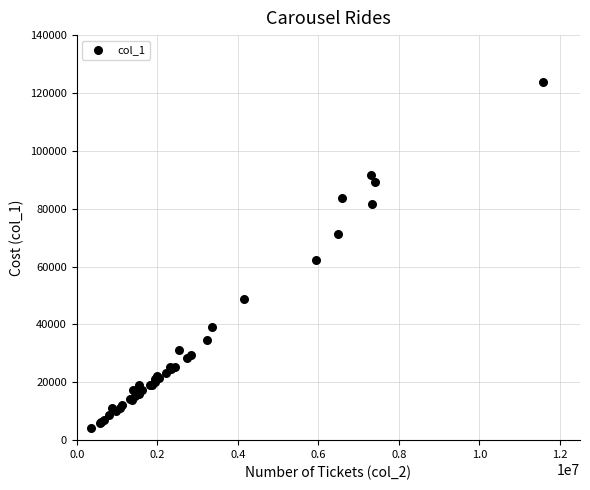

What Y value in the scatter plot is closest to 64078?

62365